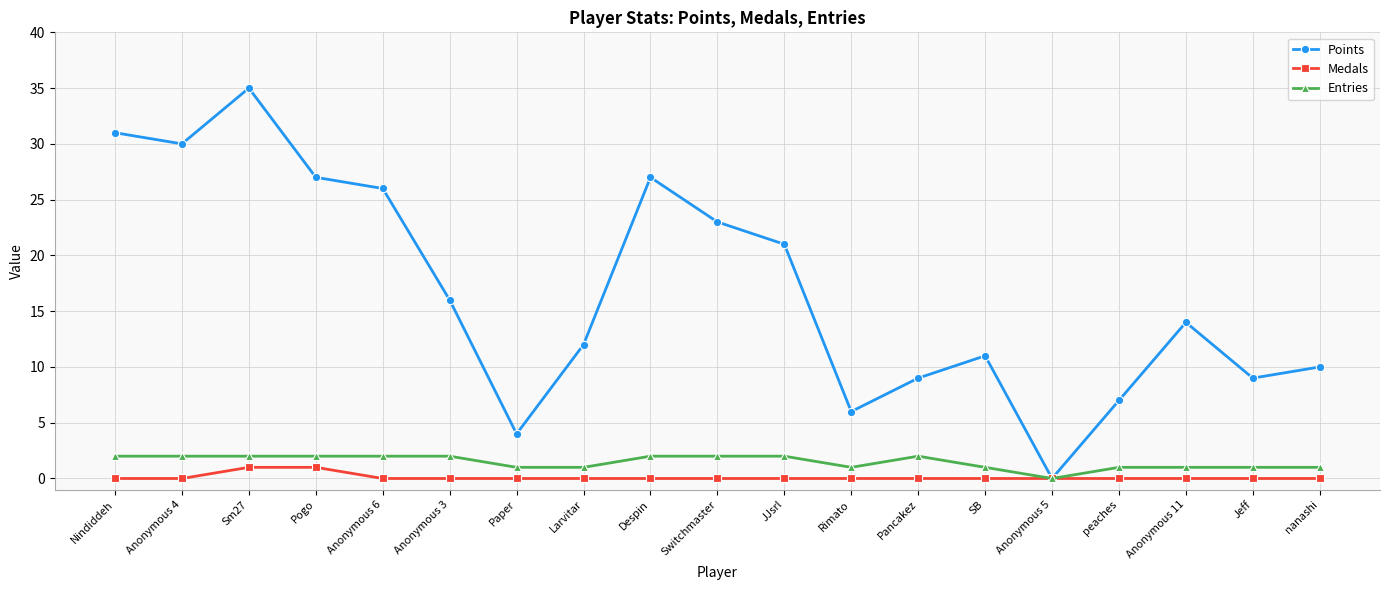

What is the value of the Points point at the 13th from the left?

9